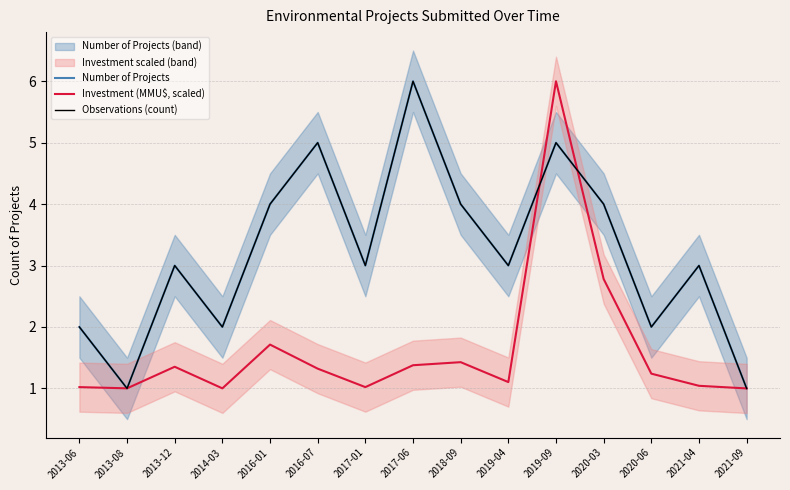

Is it true that Observations (count) equals 4.0 at 2020-03?

True